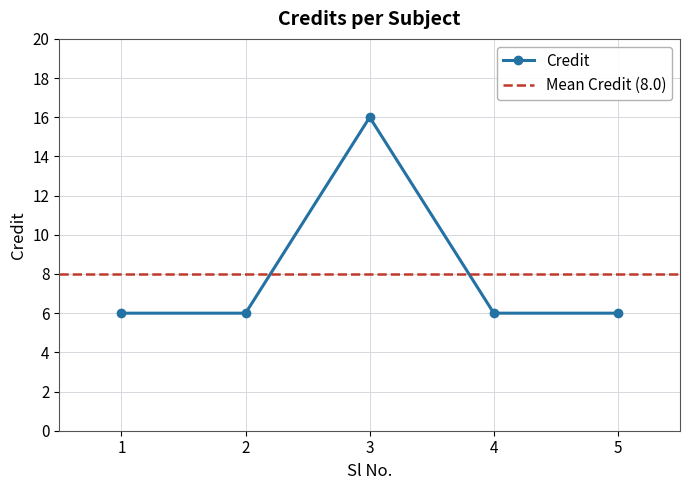

How many points are higher than both their immediate neighbors (excluding endpoints)?

1